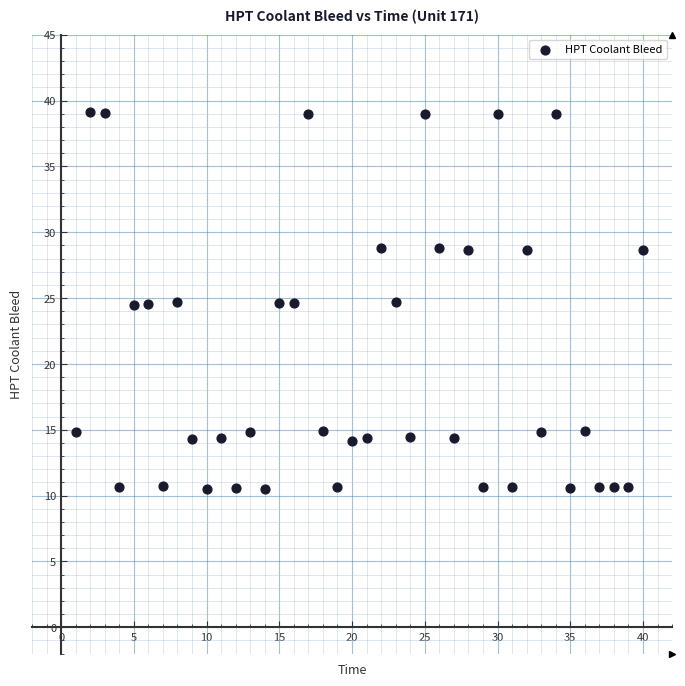

What is the range of X values (max minus min)?

39.0